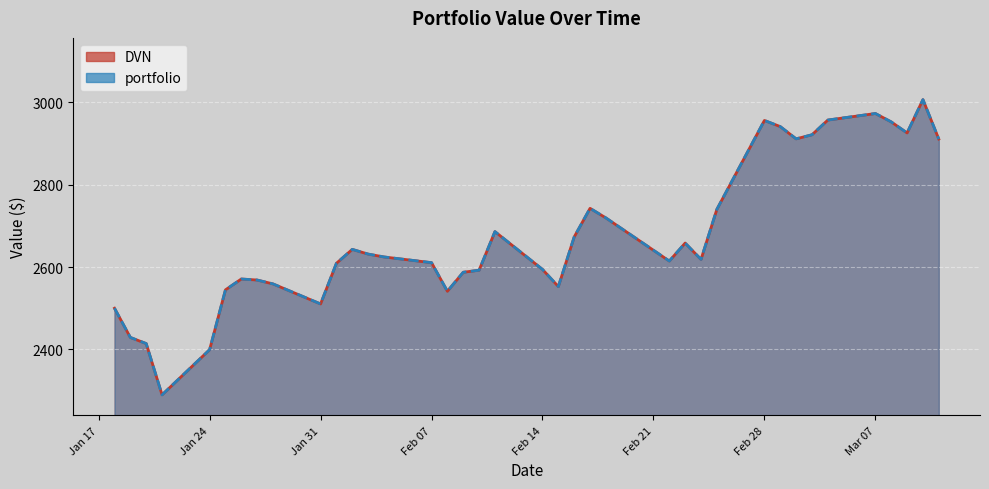

At Mar 07, list the series in order from smallest to largest.

DVN, portfolio